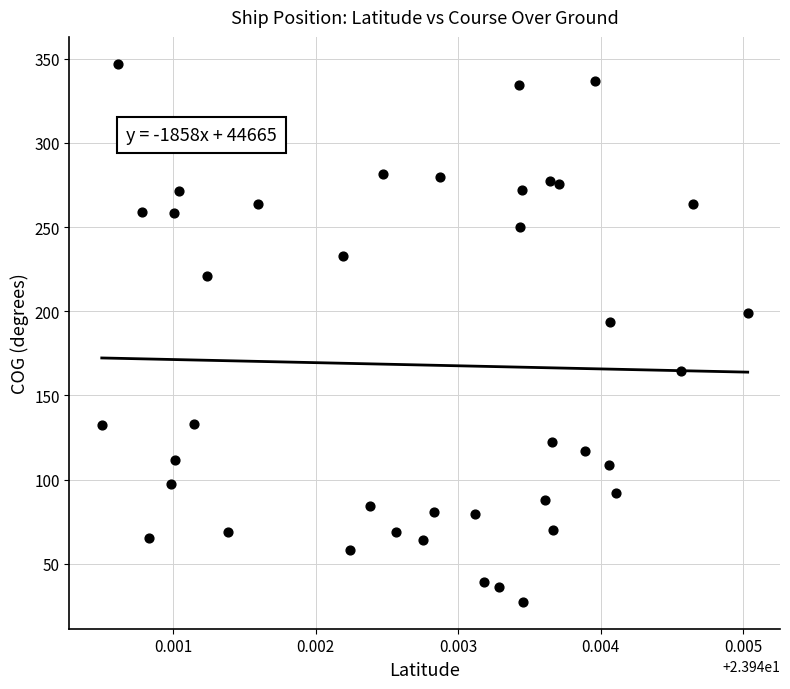

What is the range of Y values (max minus min)?

319.4